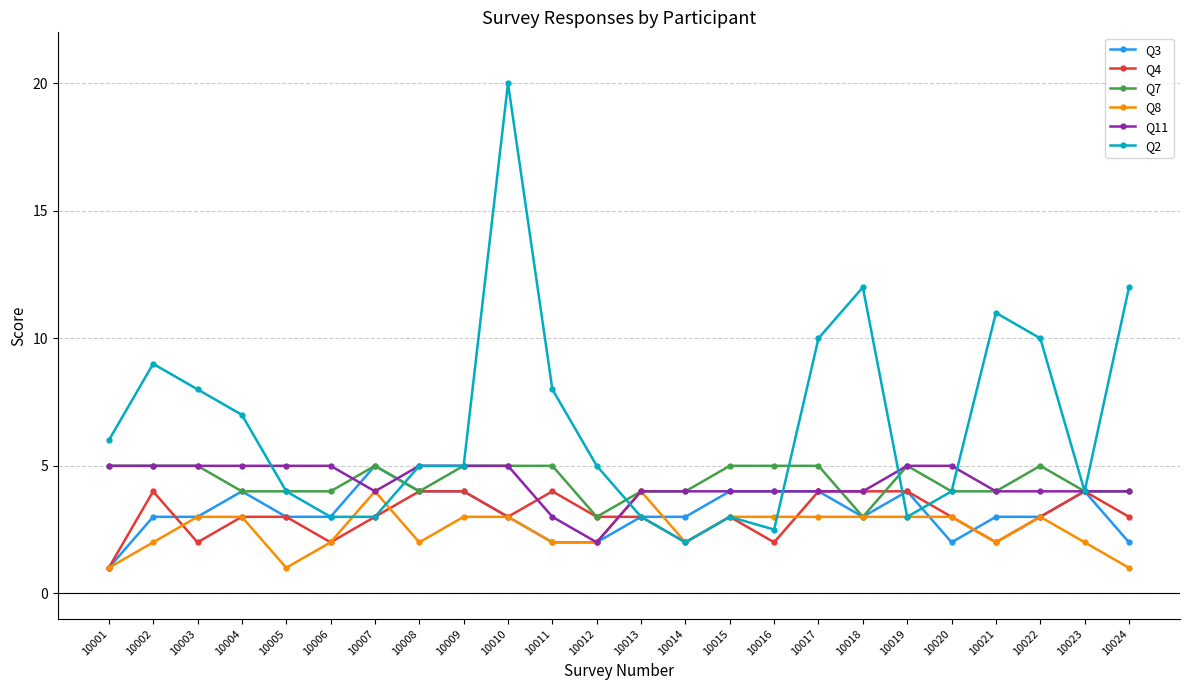

True or false: Q4 has more than 1 points higher than both neighbors.

True